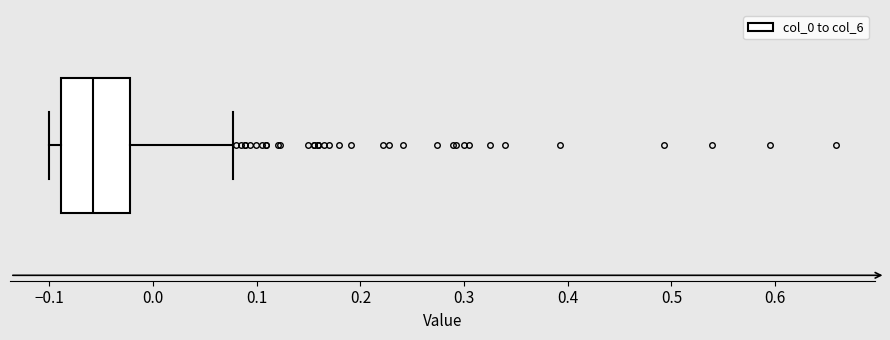

Transcribe this box plot: give where the median line is, the range the box spans, and where the two whiskers end, as read against the x-axis. The values are not printed on the chart, so give them approximately, as read against the axis.

median -0.06, box -0.09 to -0.02, whiskers -0.10 to 0.08